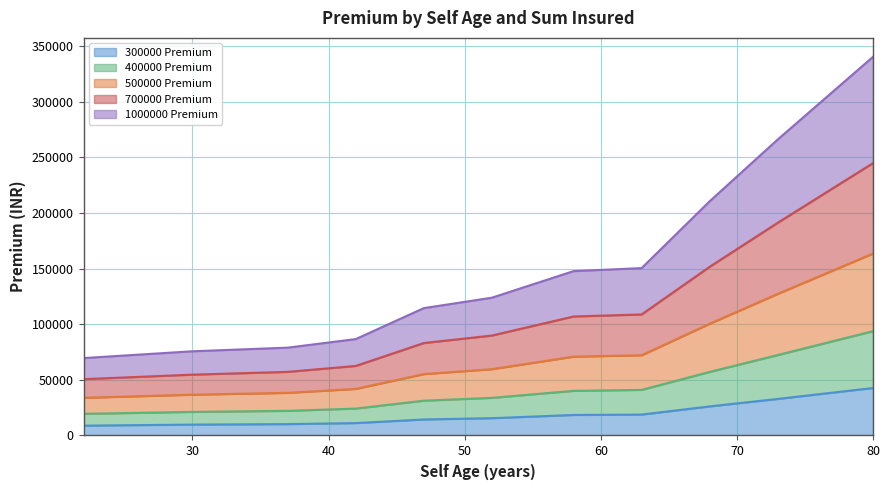

Between 42 and 73, which series saw the biggest shift?

700000 Premium